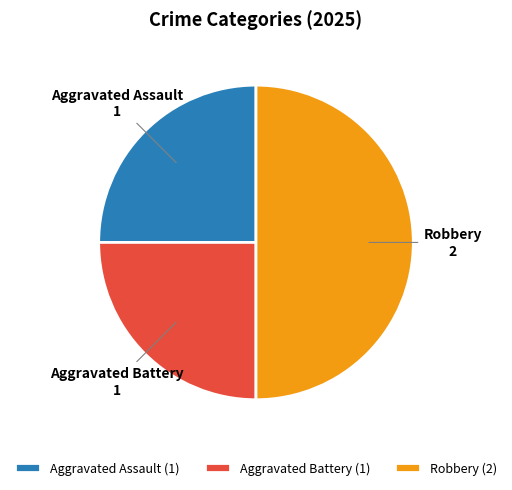

Is it true that Robbery is 50% of the pie?

True